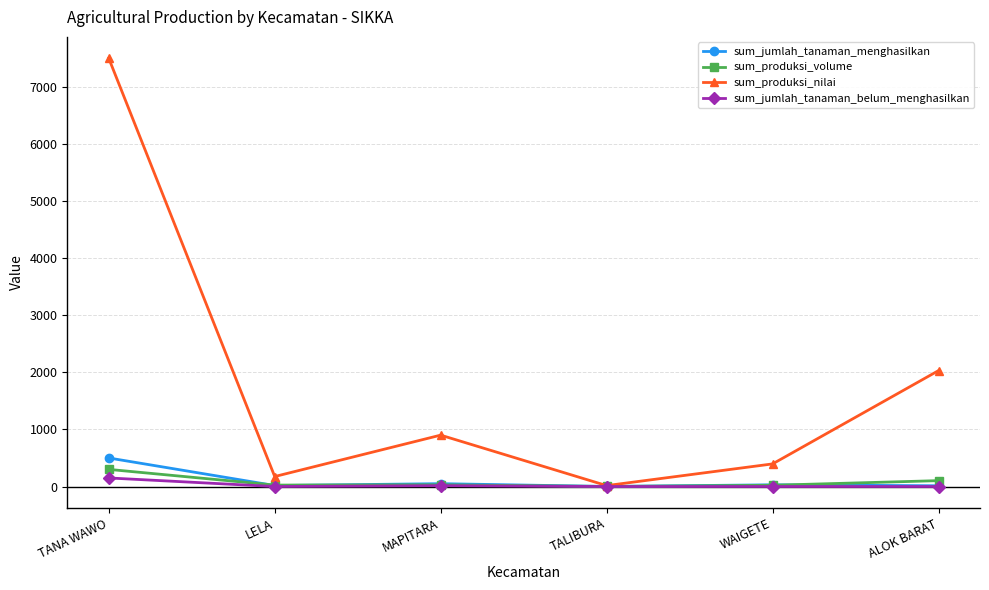

Is the value of sum_produksi_volume at TANA WAWO greater than the value of sum_jumlah_tanaman_belum_menghasilkan at MAPITARA?

Yes